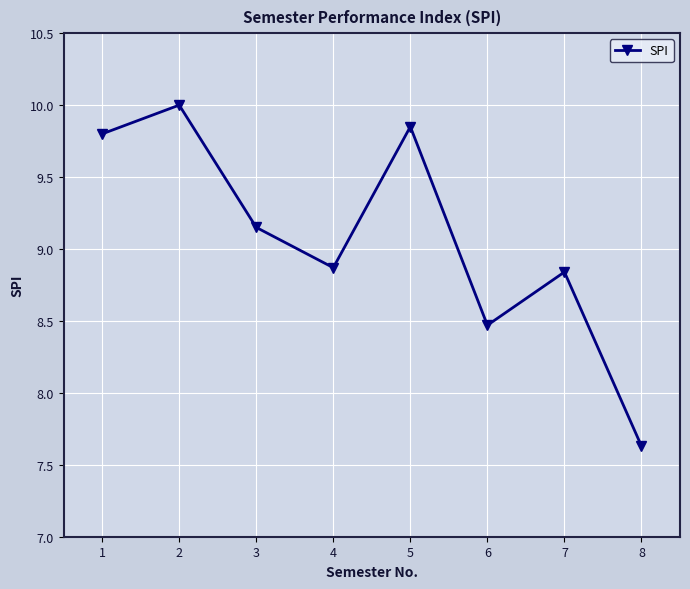

What is the sum of the values at 3 and 1?

19.0